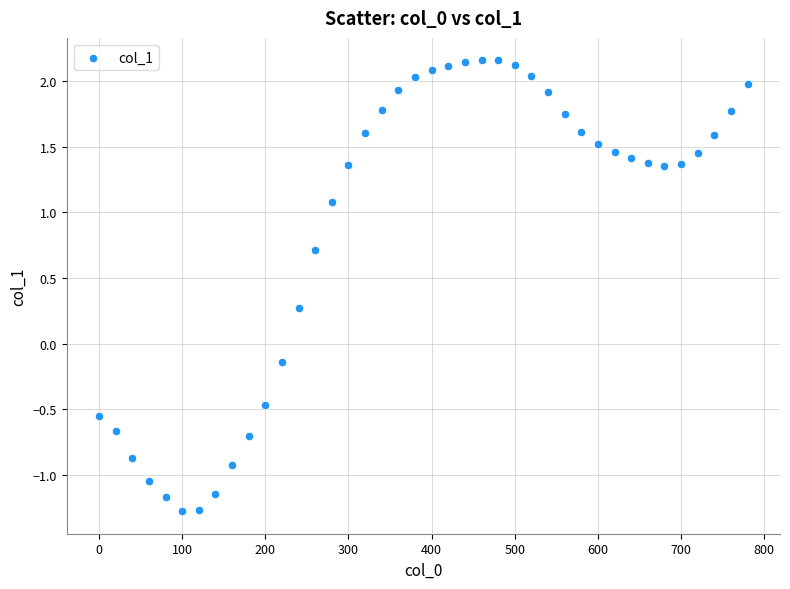

What is the range of X values (max minus min)?

780.0